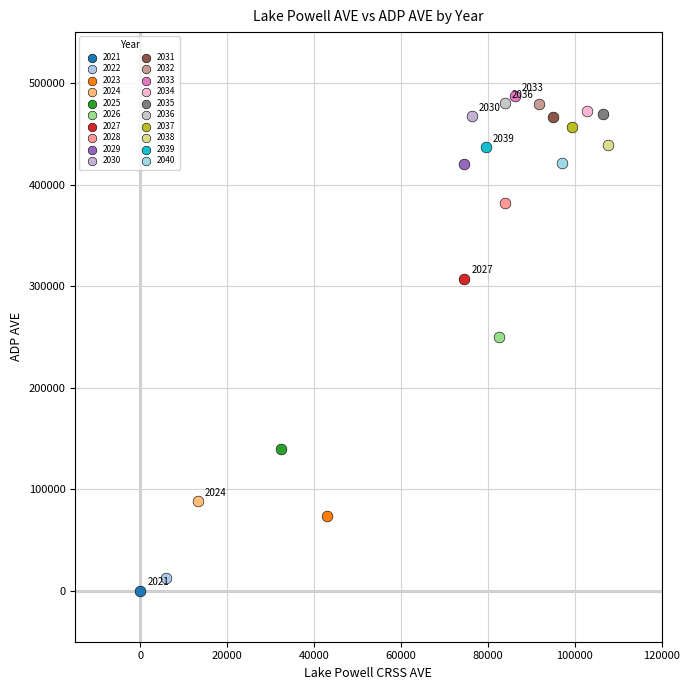

Which series reaches the minimum Y coordinate?

2021